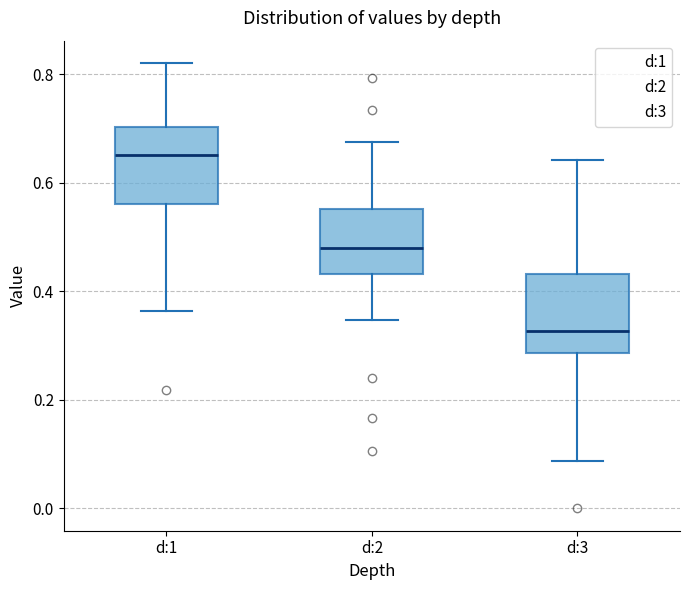

Where does the upper whisker of the box for d:3 end on the y-axis? The values are not printed on the chart, so give them approximately, as read against the axis.

0.64